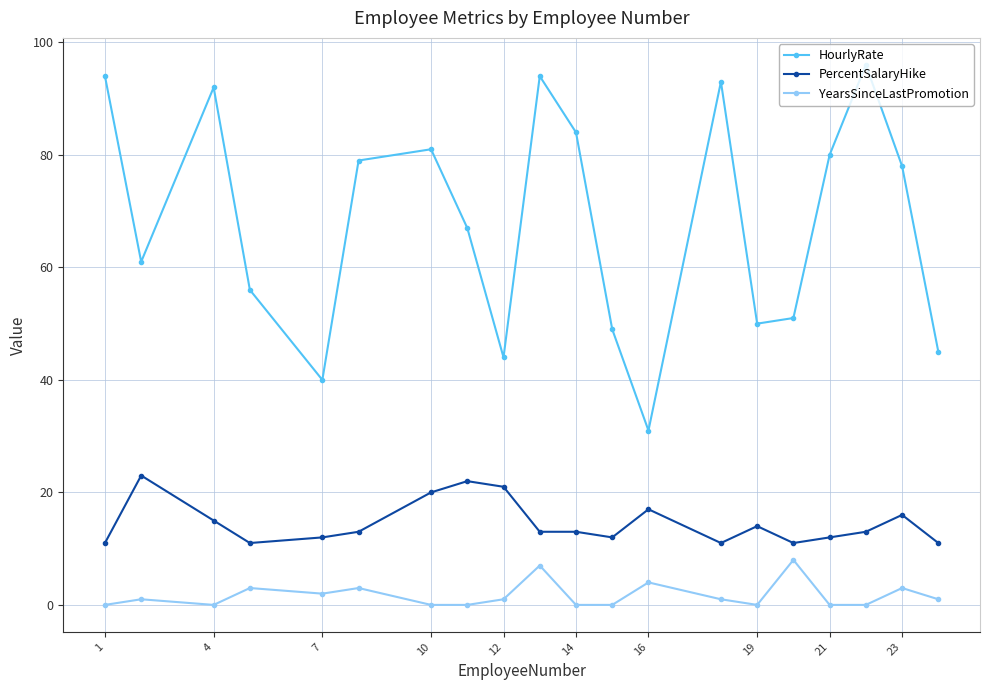

How many distinct data groups are displayed?

3